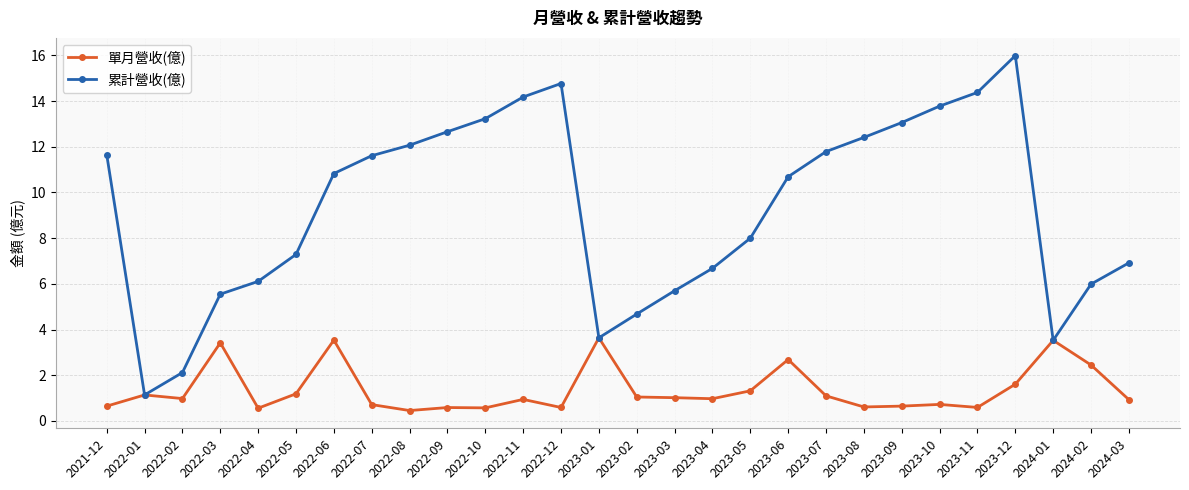

What is the greatest value displayed?

16.0